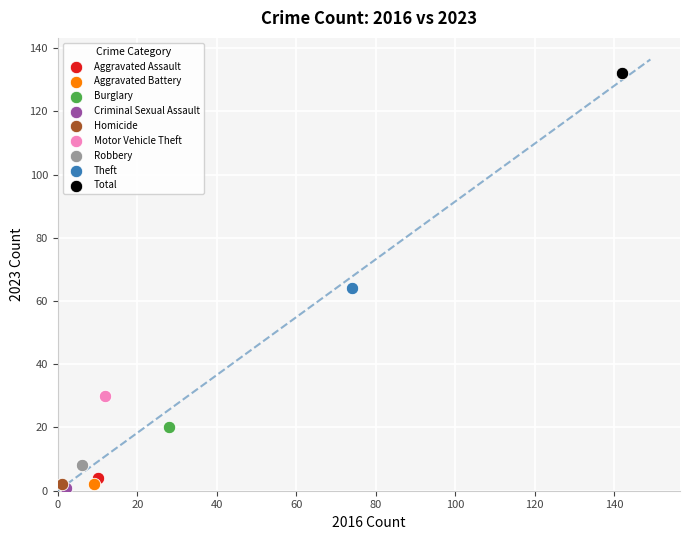

What are all the series names shown in the legend?

Aggravated Assault, Aggravated Battery, Burglary, Criminal Sexual Assault, Homicide, Motor Vehicle Theft, Robbery, Theft, Total